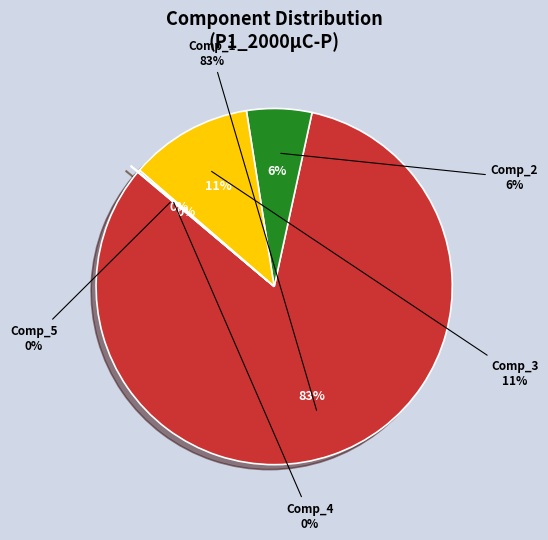

Which category has the smallest portion of the pie?

Comp_5